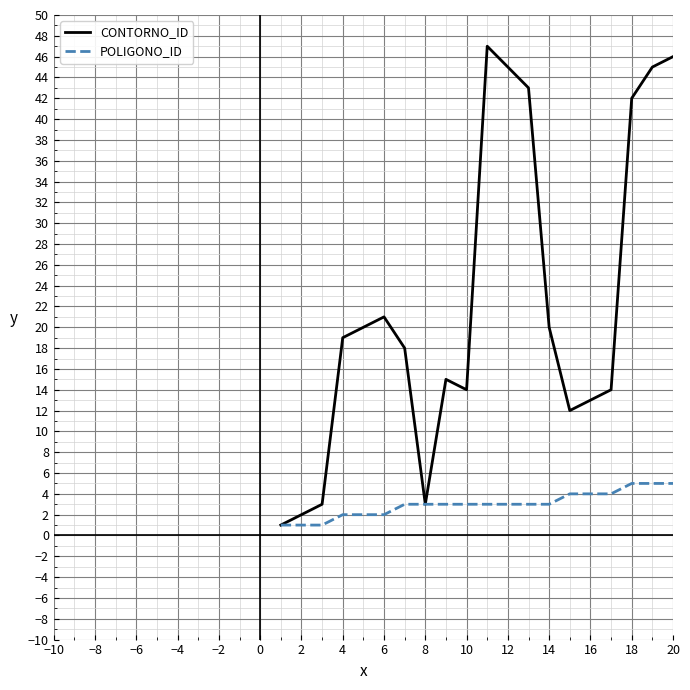

Which series has the largest total across all categories?

CONTORNO_ID